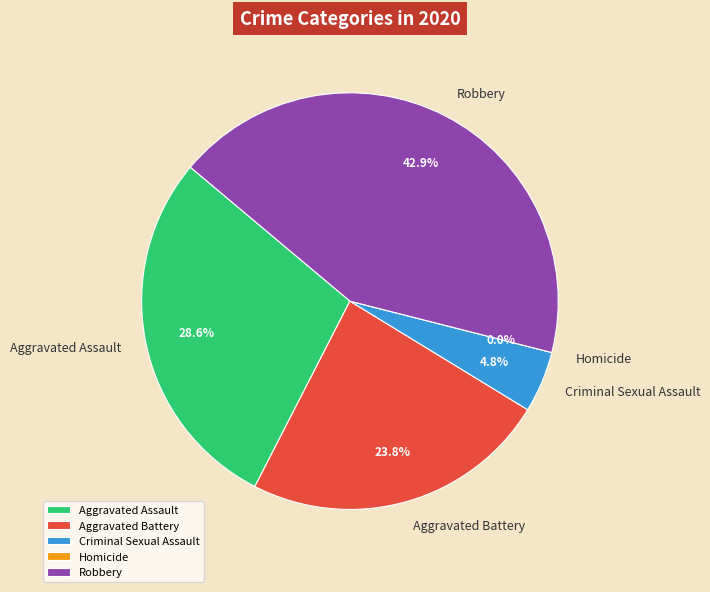

Does Aggravated Battery represent more than half of the total?

No